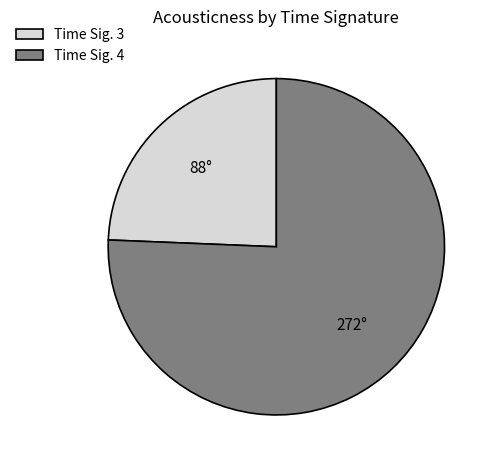

Is the sum of Time Sig. 3 and Time Sig. 4 greater than half?

Yes